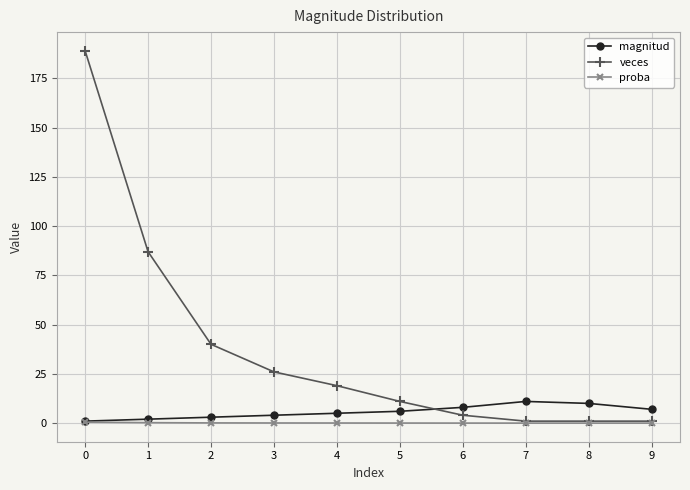

The proba series shows 0.0 at 9. True or false?

True